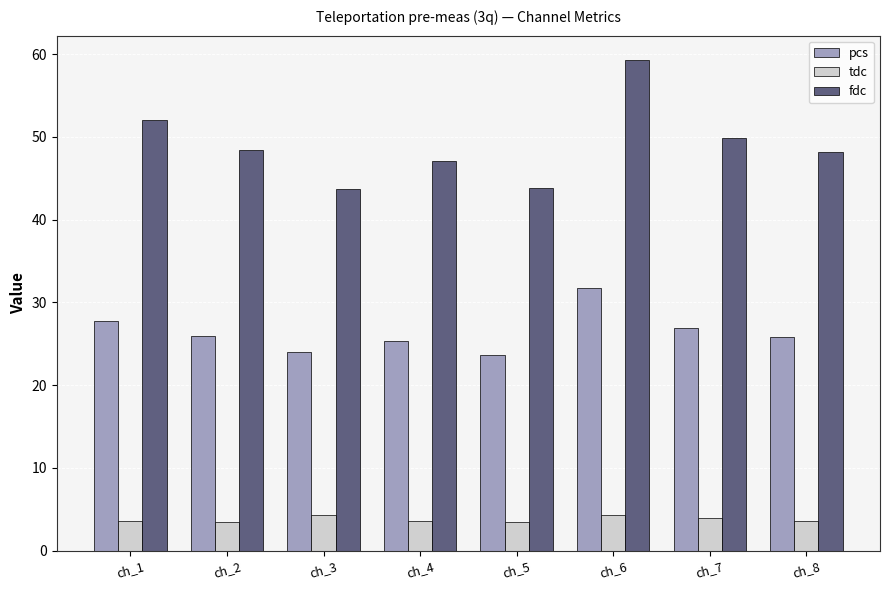

Which series has the widest spread of values?

fdc